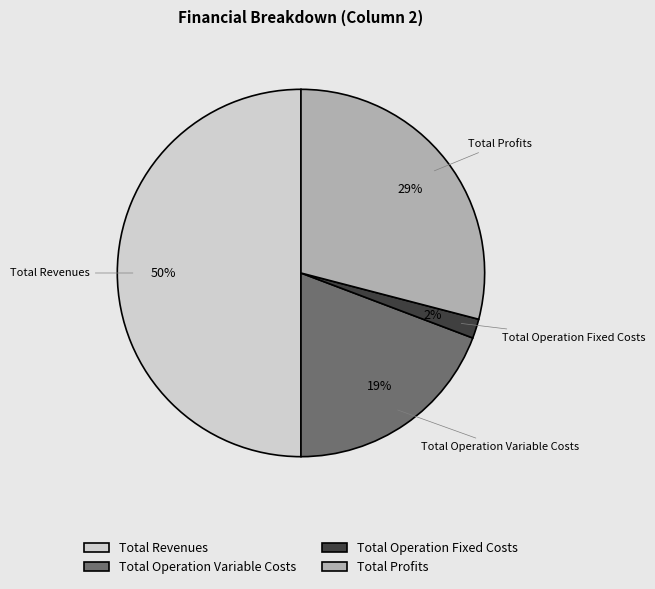

Which has a higher value, Total Operation Fixed Costs or Total Profits?

Total Profits